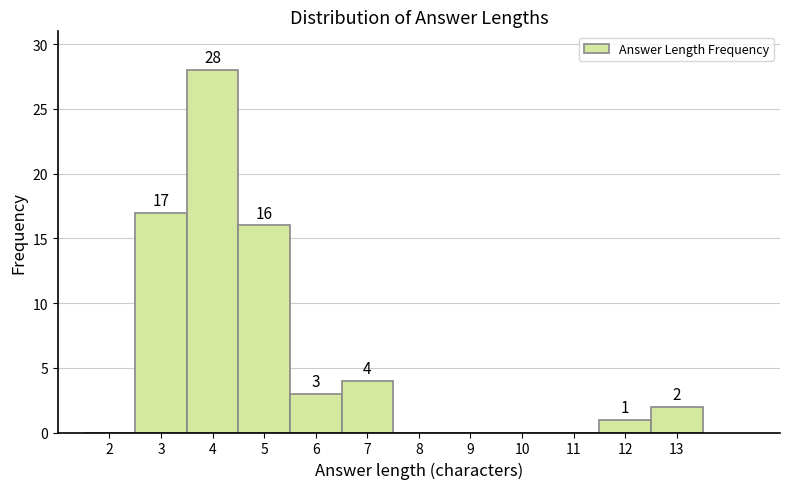

Reading right to left, transcribe all the data shown in this chart.

13=2	12=1	11=0	10=0	9=0	8=0	7=4	6=3	5=16	4=28	3=17	2=0